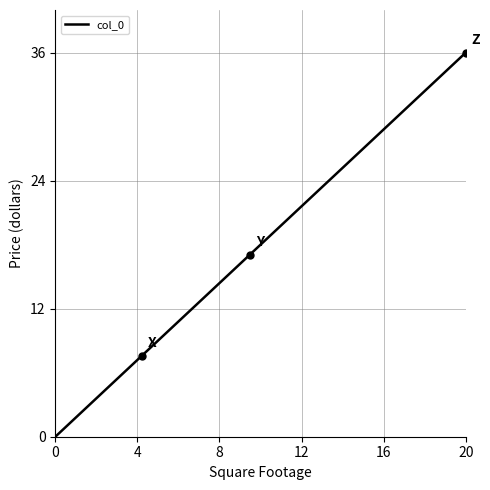

What is the sum of all values?

360.0